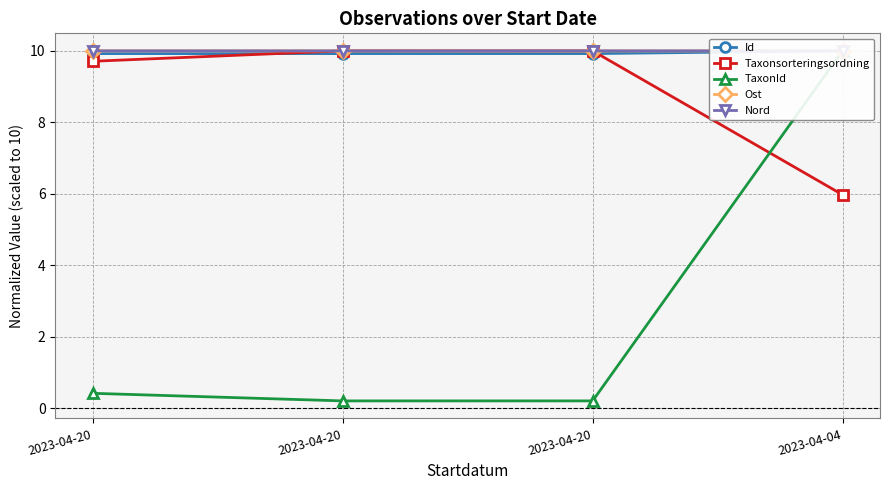

Is it true that Taxonsorteringsordning equals 3.0 at 2023-04-04?

False